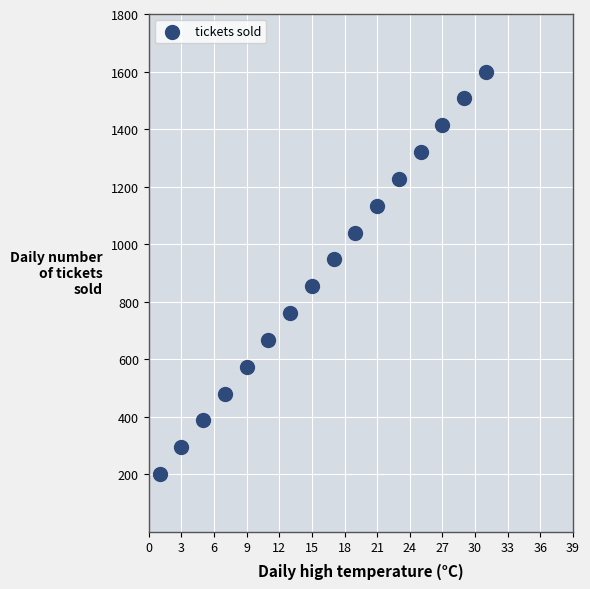

What is the range of X values (max minus min)?

30.0